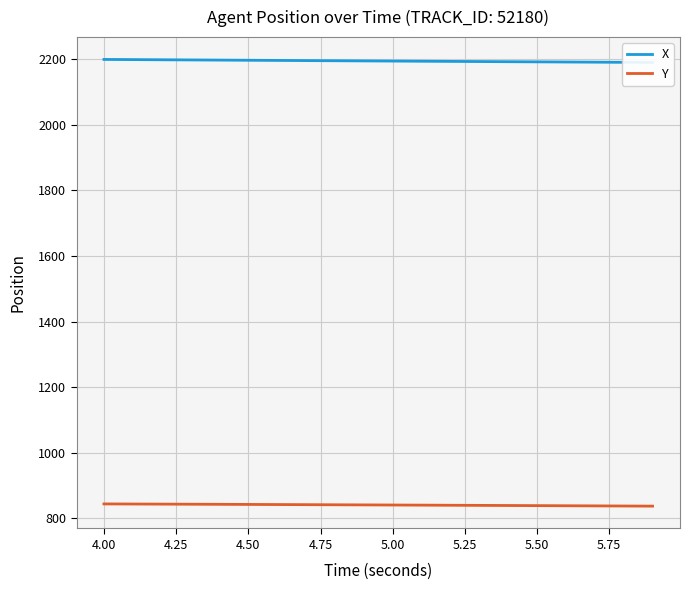

What is the highest value of the Y series?

844.3